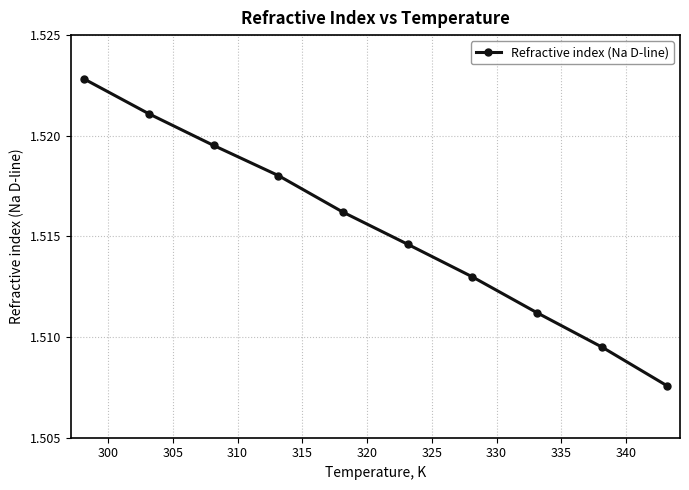

Count the values in the range 1 to 2.

10